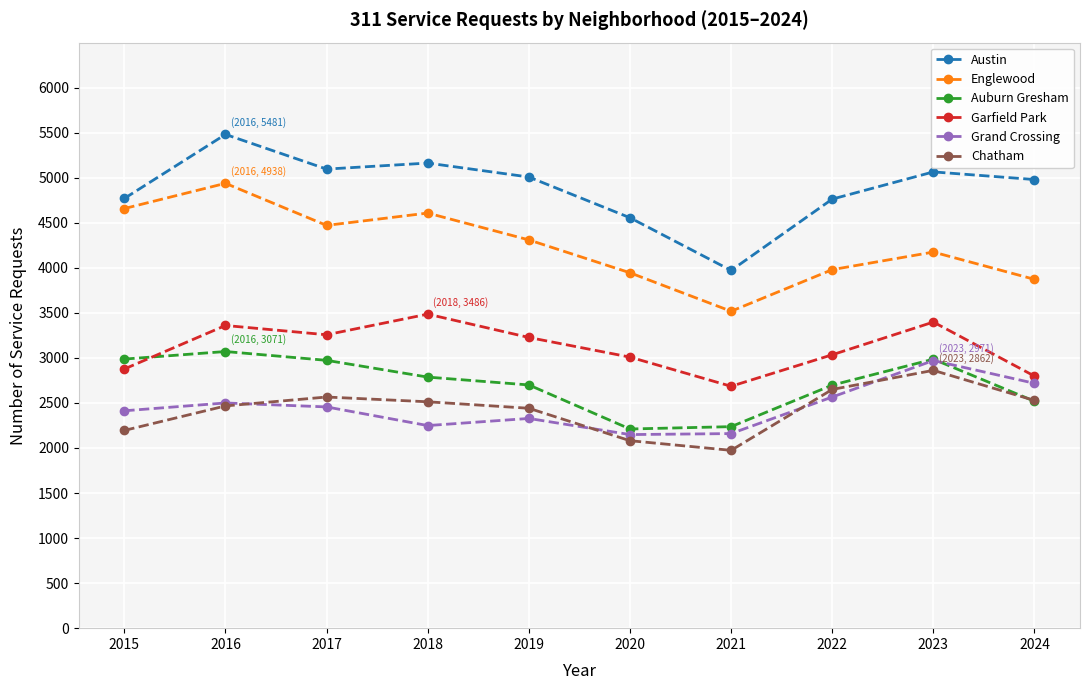

Is the value of Auburn Gresham at 2021 greater than the value of Chatham at 2019?

No